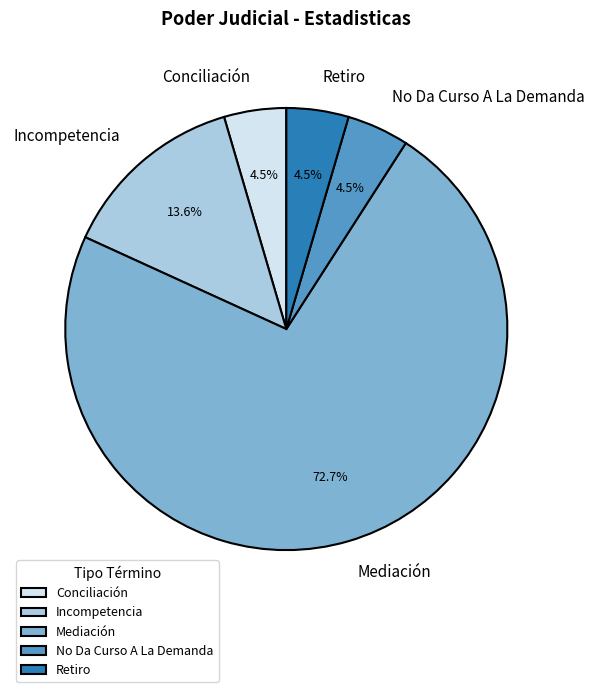

Which category has the biggest portion of the pie?

Mediación